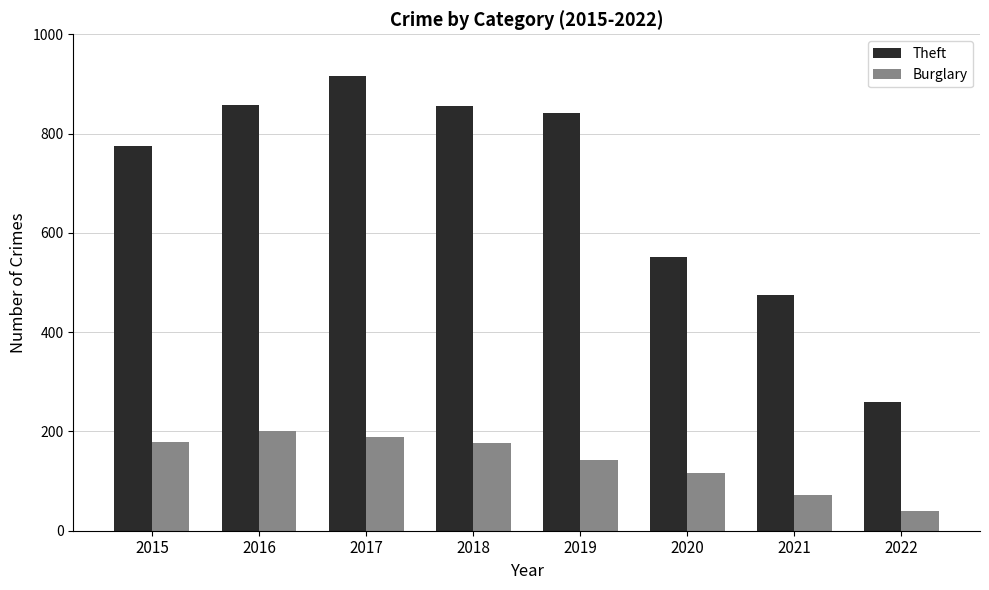

What is the spread (max minus min) of values at 2015?

596